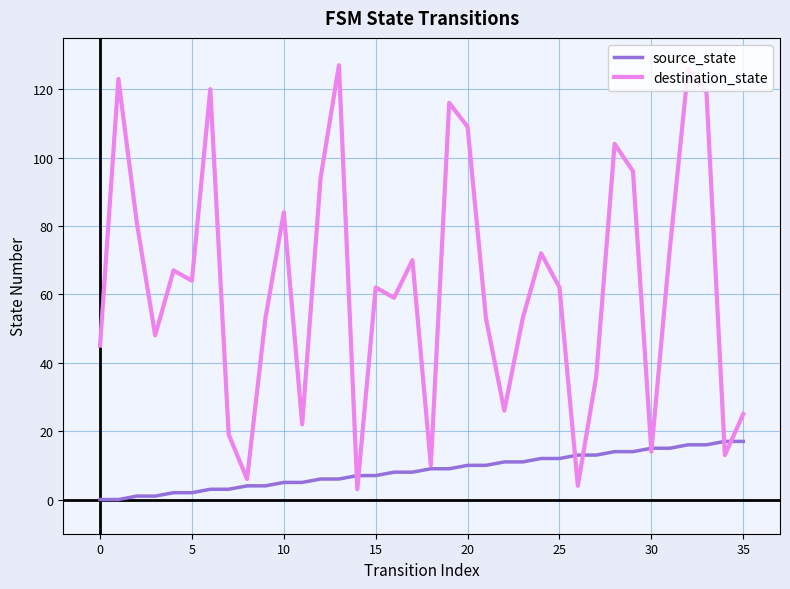

Which series has the largest total across all categories?

destination_state